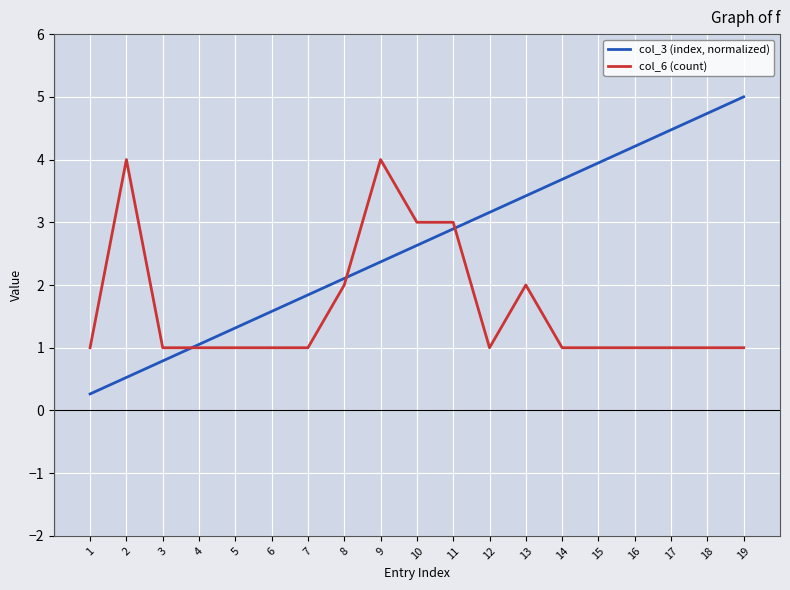

Is it true that col_6 (count) equals 1.0 at 5?

True